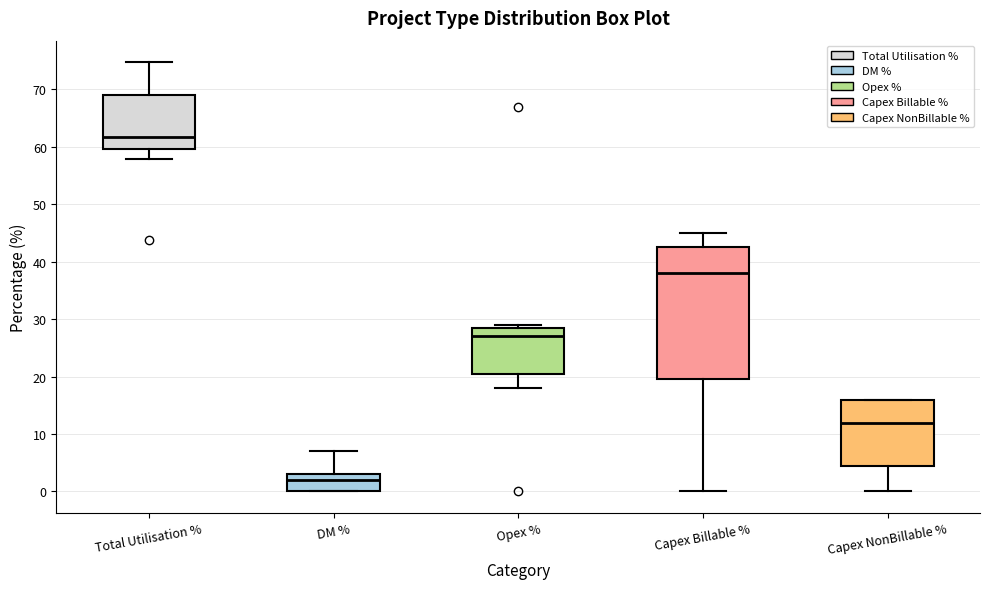

Where is the lower edge of the box for Capex NonBillable % on the y-axis? The values are not printed on the chart, so give them approximately, as read against the axis.

5